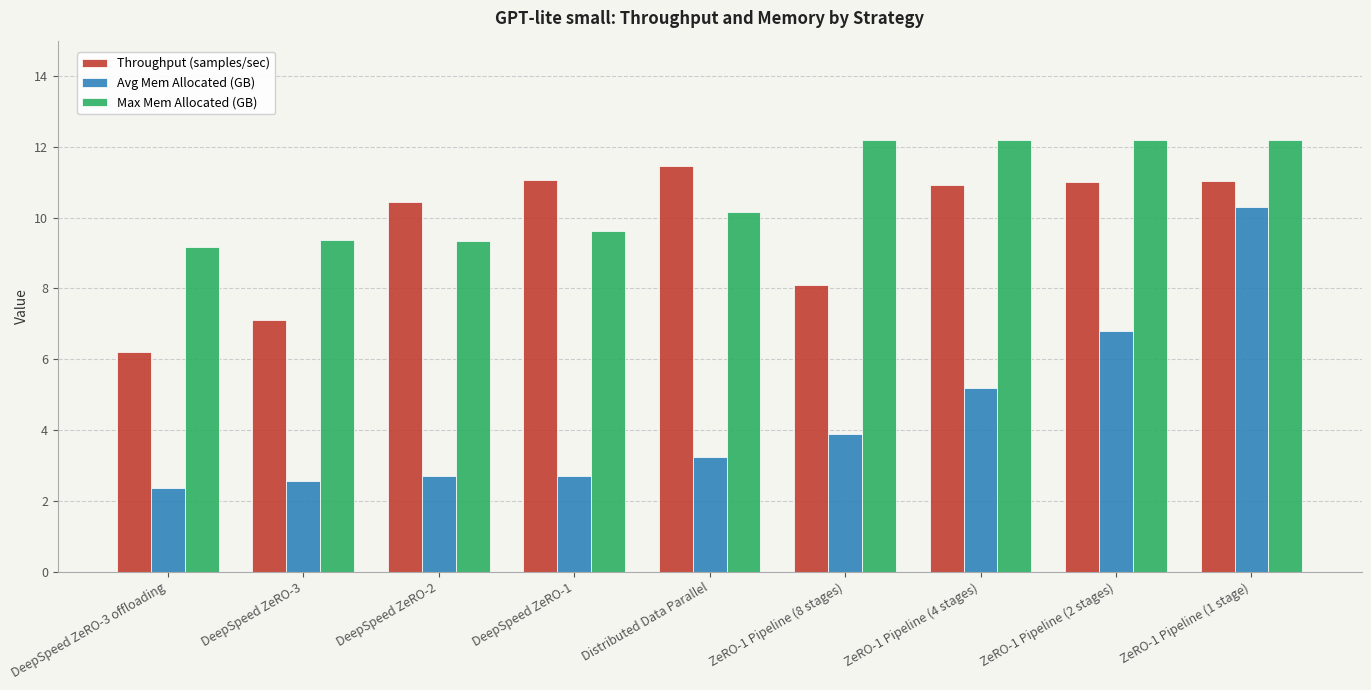

What is the sum of the Max Mem Allocated (GB) values at DeepSpeed ZeRO-2 and ZeRO-1 Pipeline (1 stage)?

21.5